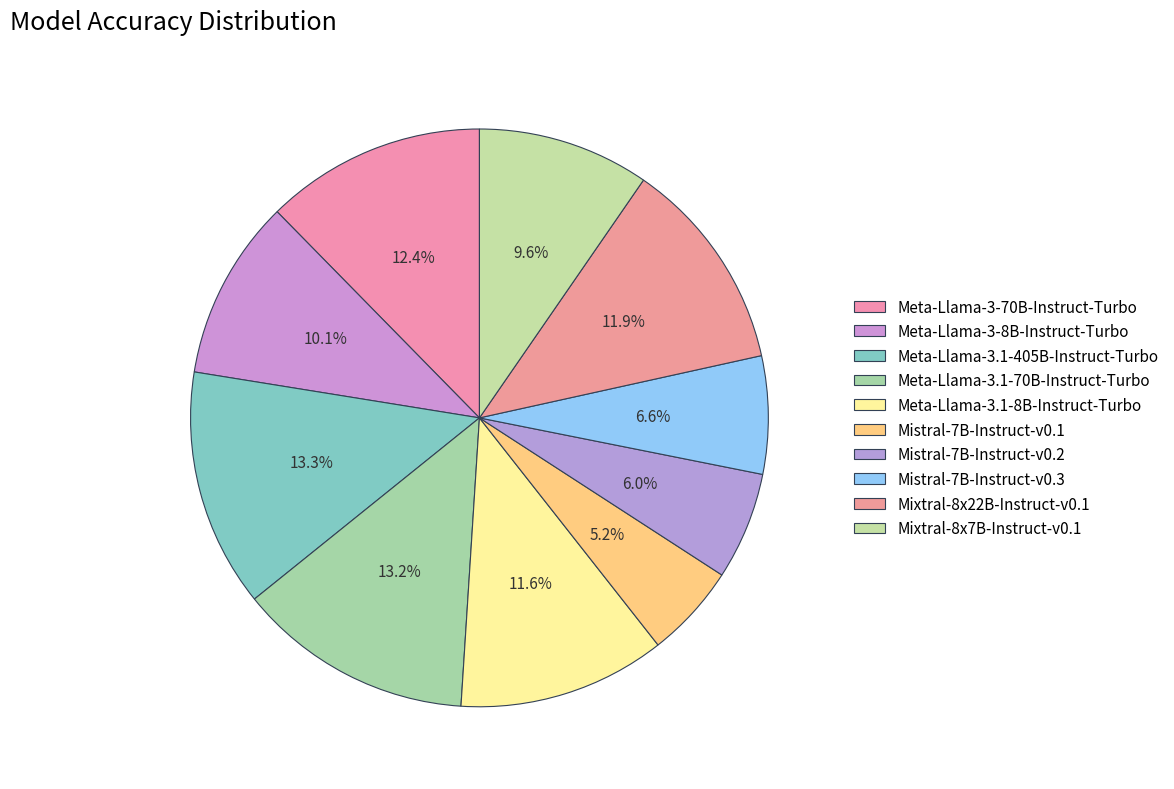

To the nearest percent, what is the difference between the Meta-Llama-3-70B-Instruct-Turbo and Meta-Llama-3.1-70B-Instruct-Turbo slice percentages?

1%